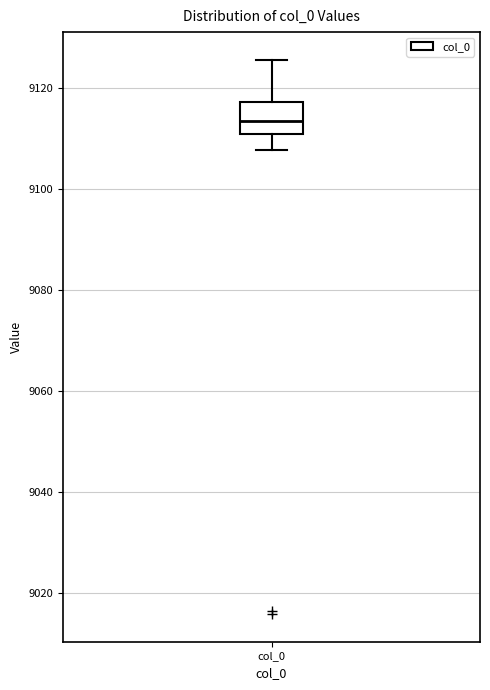

Transcribe this box plot: give where the median line is, the range the box spans, and where the two whiskers end, as read against the y-axis. The values are not printed on the chart, so give them approximately, as read against the axis.

median 9114, box 9110 to 9118, whiskers 9108 to 9126